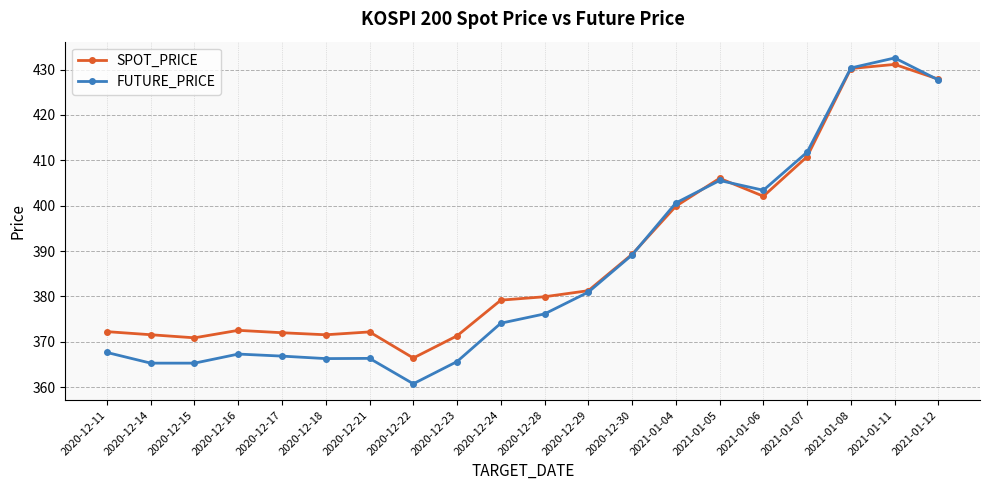

What is the label of the 16th point from the right?

2020-12-17